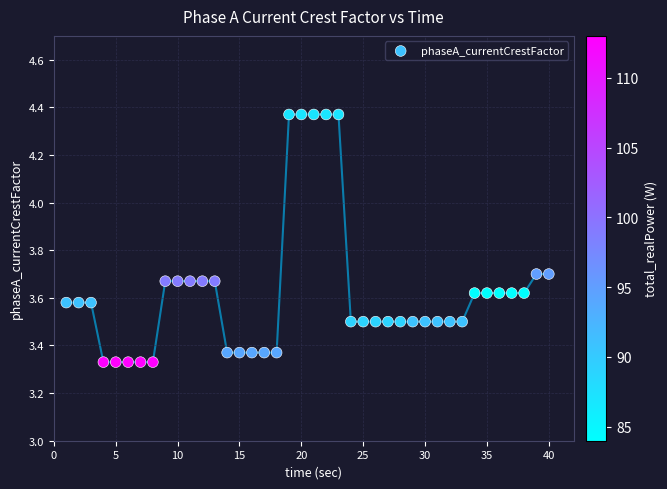

What is the range of Y values (max minus min)?

1.0